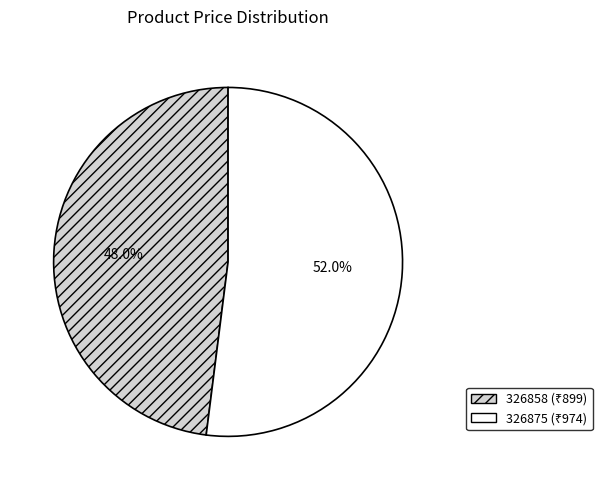

Rank the categories by value from lowest to highest.

326858, 326875